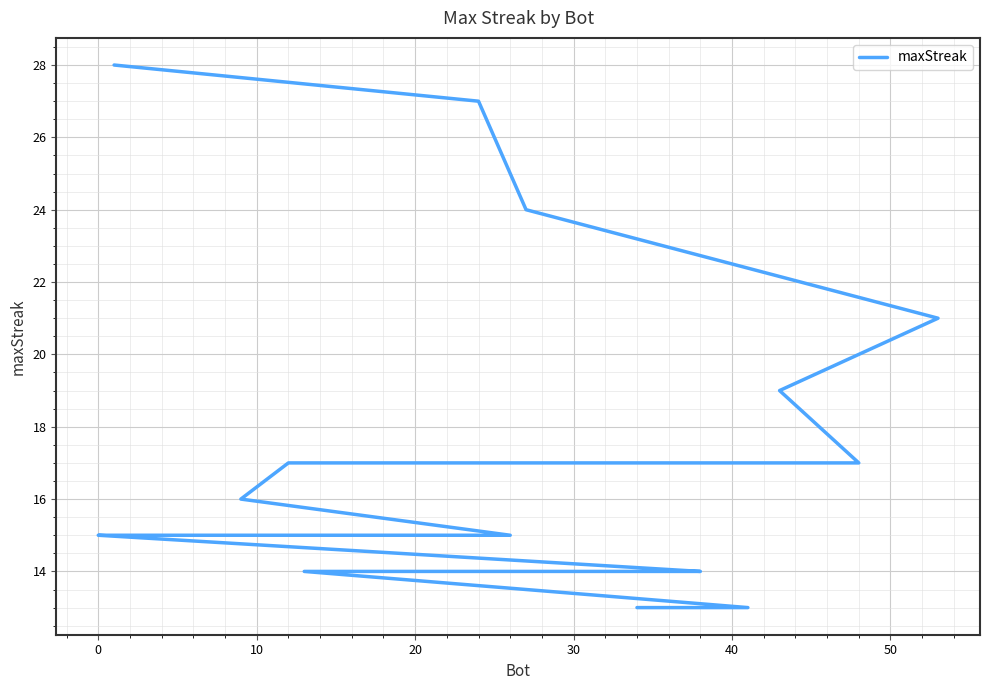

What is the ratio of the value at 40 to the value at 50?

1.0